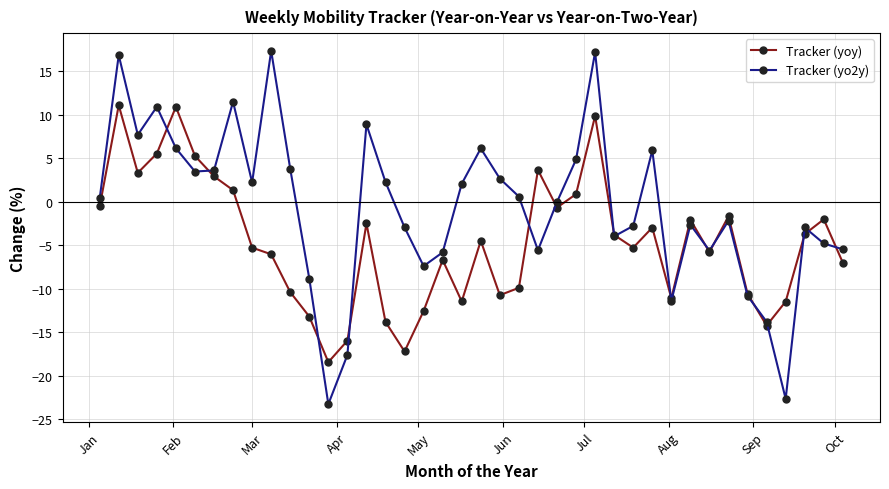

What is the lowest value of the Tracker (yoy) series?

-18.5